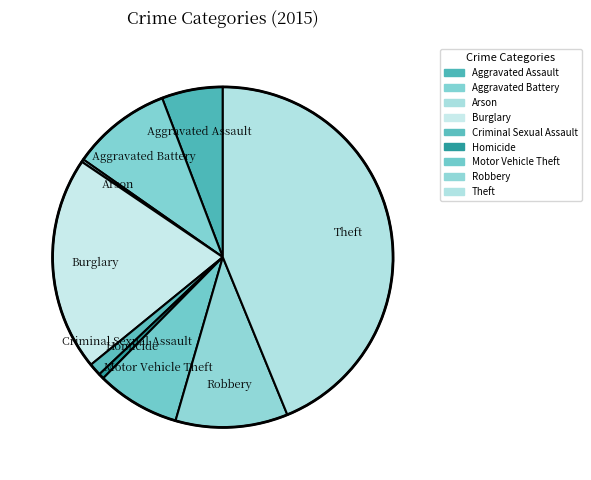

Does Criminal Sexual Assault represent more than half of the total?

No